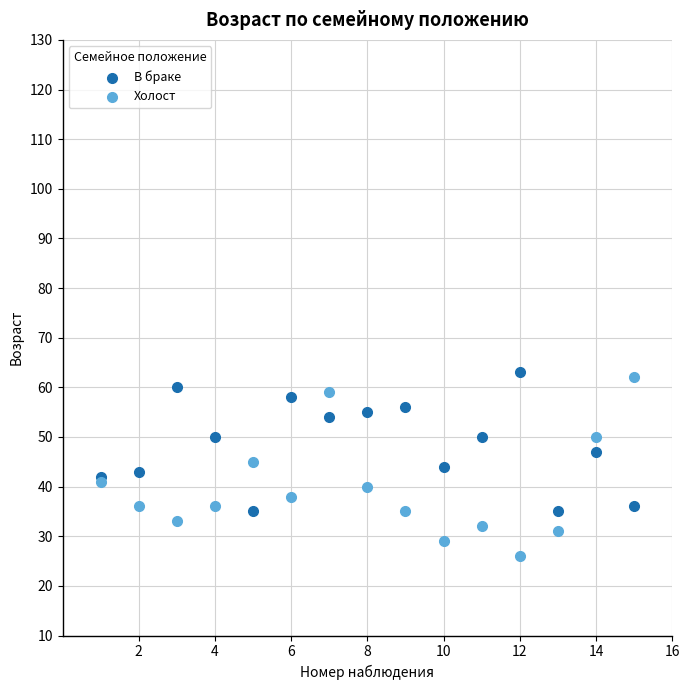

Which series has the widest spread of Y values?

Холост